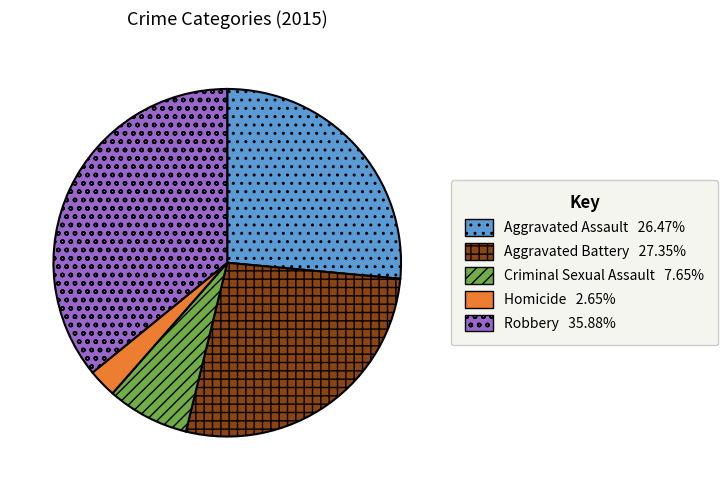

Between Homicide and Robbery, which is larger?

Robbery